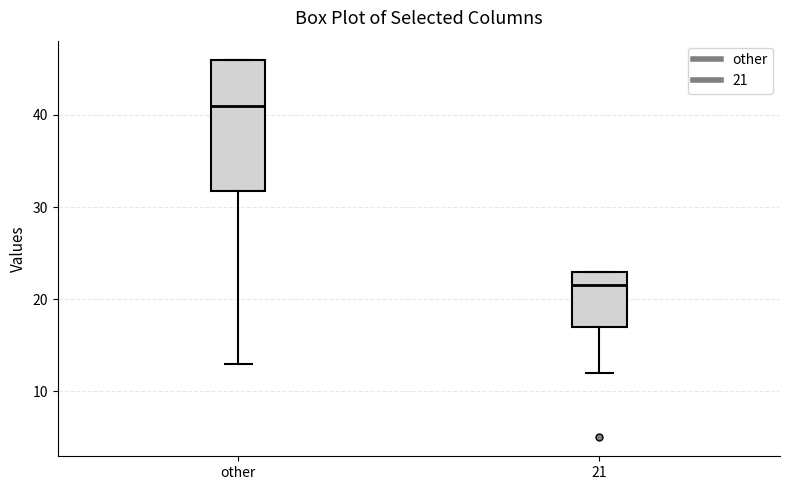

Which box is the tallest, from its lower edge to its upper edge?

other